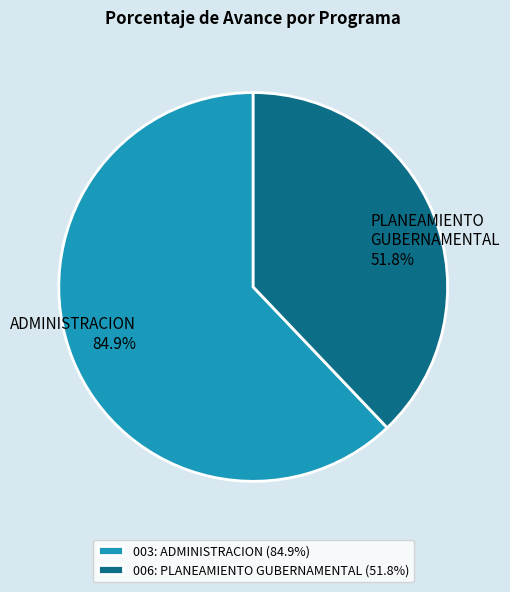

To the nearest percent, what portion does 003: ADMINISTRACION represent?

62%